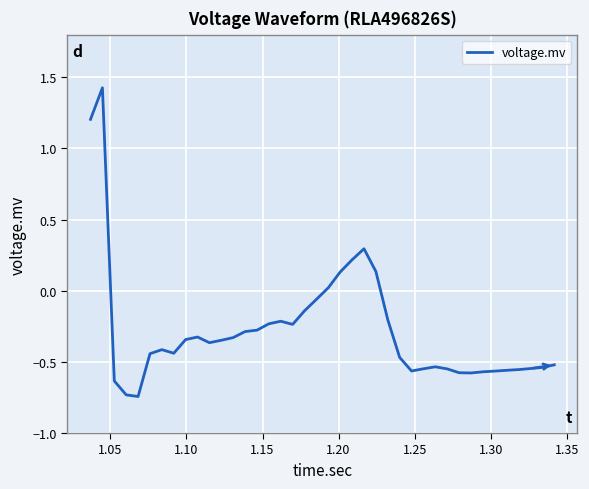

What is the greatest value displayed?

1.4